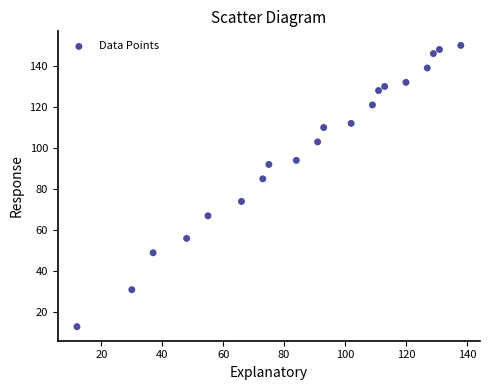

What is the range of Y values (max minus min)?

137